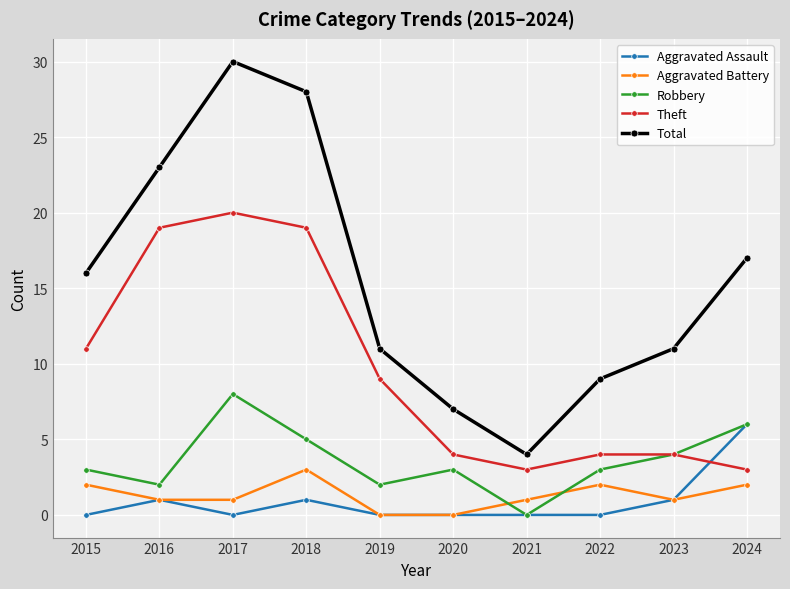

The Aggravated Battery series shows 3 at 2024. True or false?

False